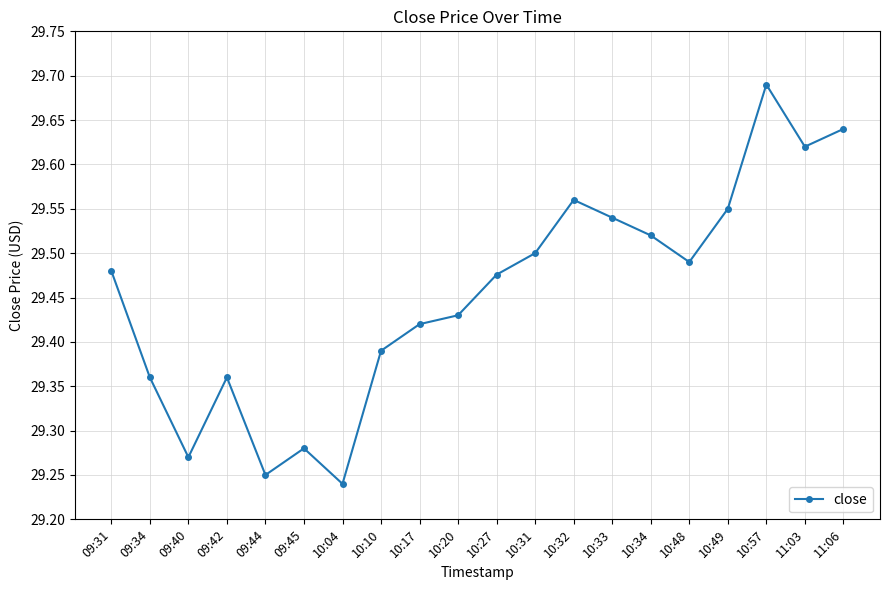

The chart shows a value of 44.9 at 10:10. True or false?

False